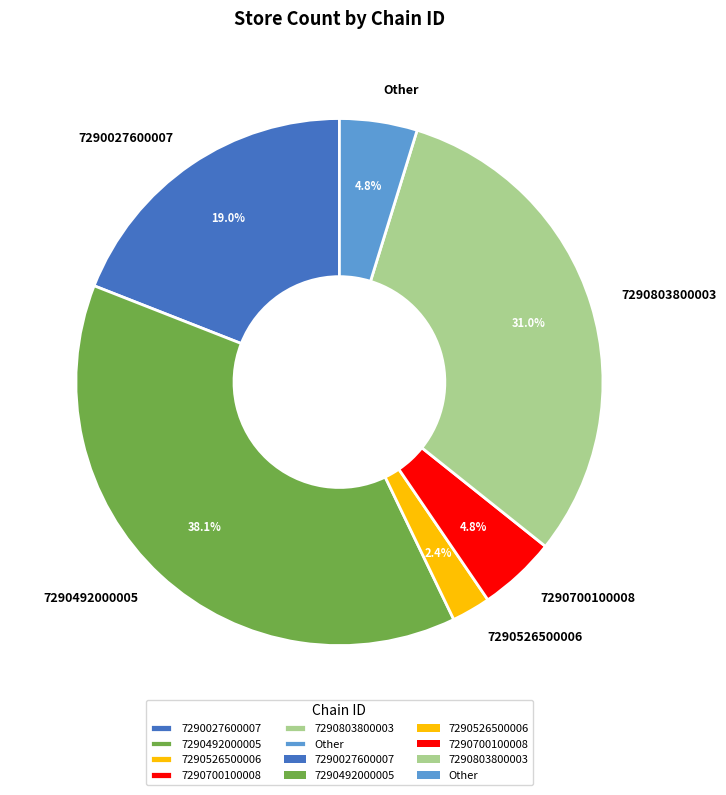

To the nearest percent, what percentage of the pie is Other?

5%